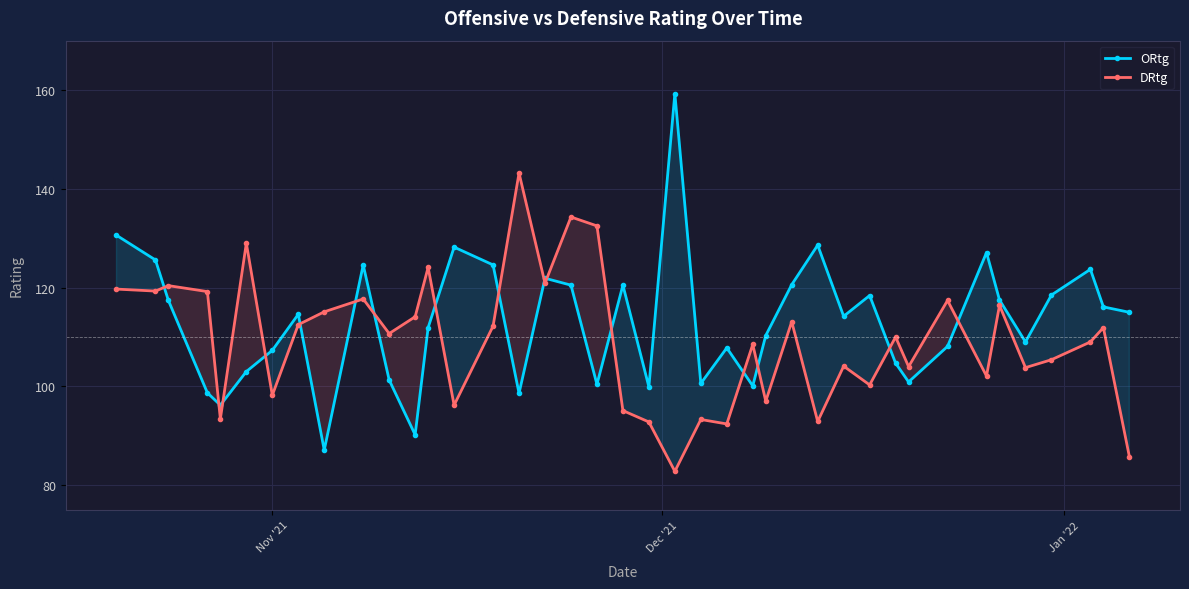

True or false: DRtg has more than 2 interior local peaks.

True